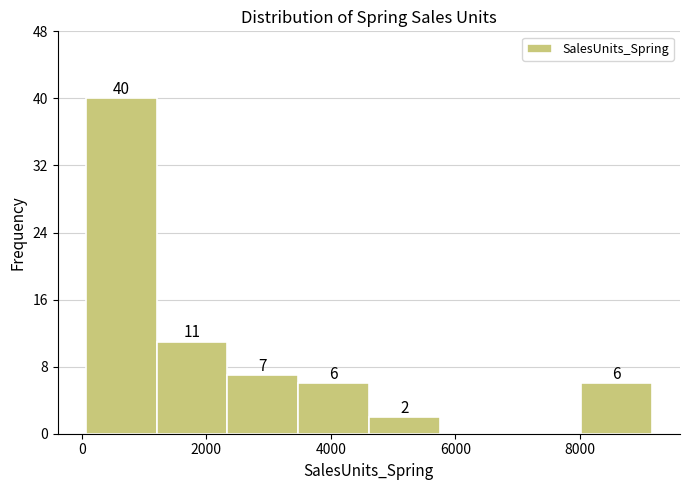

Which range on the x-axis has the tallest bar?

0 to 1200